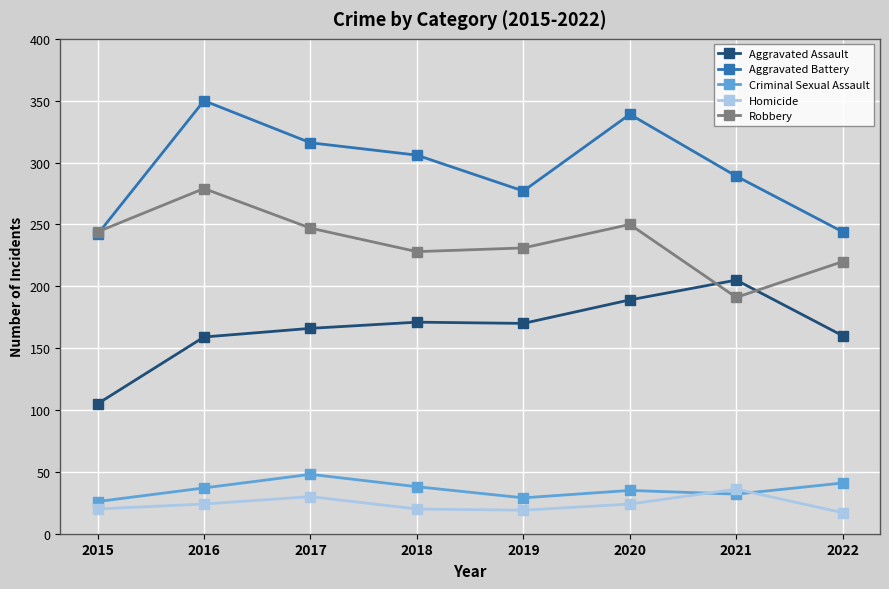

Which series has the widest spread of values?

Aggravated Battery